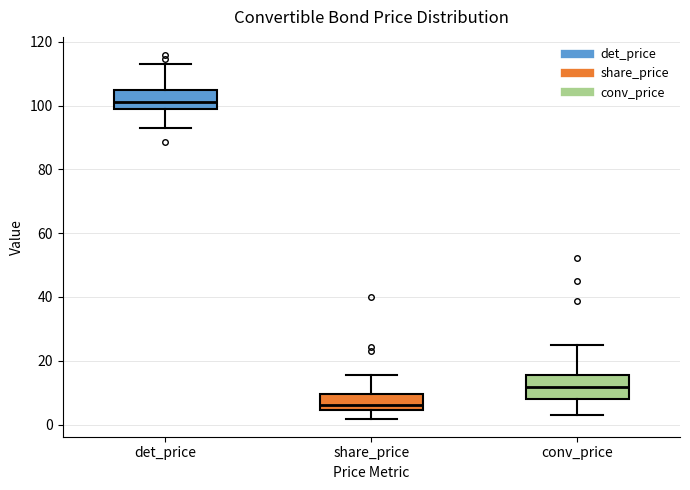

Reading left to right, transcribe this box plot: for each box, give where its median line is, the range the box spans, and where its two whiskers end, as read against the y-axis. The values are not printed on the chart, so give them approximately, as read against the axis.

det_price: median 102, box 98 to 104, whiskers 92 to 114
share_price: median 6, box 4 to 10, whiskers 2 to 16
conv_price: median 12, box 8 to 16, whiskers 2 to 24